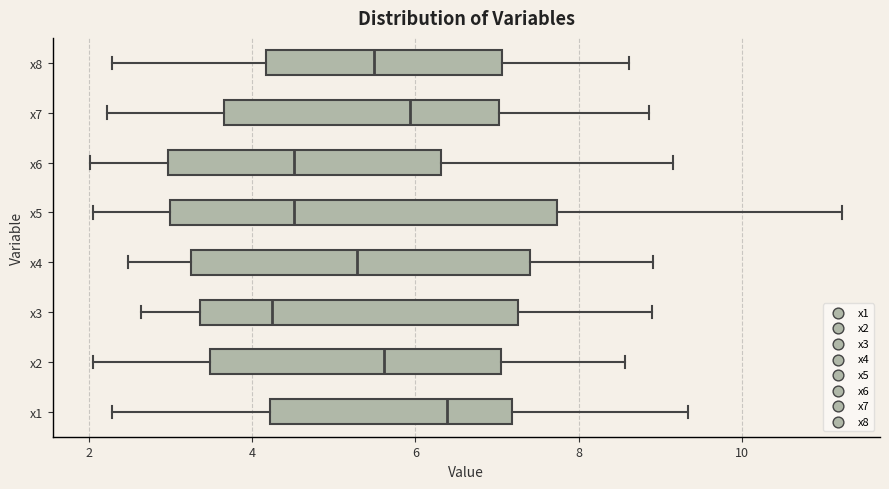

Reading bottom to top, read every box against the x-axis: the position of its median line, the range the box covers, and the ends of its whiskers. The values are not printed on the chart, so give them approximately, as read against the axis.

x1: median 6.4, box 4.2 to 7.2, whiskers 2.2 to 9.4
x2: median 5.6, box 3.4 to 7.0, whiskers 2.0 to 8.6
x3: median 4.2, box 3.4 to 7.2, whiskers 2.6 to 8.8
x4: median 5.2, box 3.2 to 7.4, whiskers 2.4 to 9.0
x5: median 4.6, box 3.0 to 7.8, whiskers 2.0 to 11.2
x6: median 4.6, box 3.0 to 6.4, whiskers 2.0 to 9.2
x7: median 6.0, box 3.6 to 7.0, whiskers 2.2 to 8.8
x8: median 5.4, box 4.2 to 7.0, whiskers 2.2 to 8.6